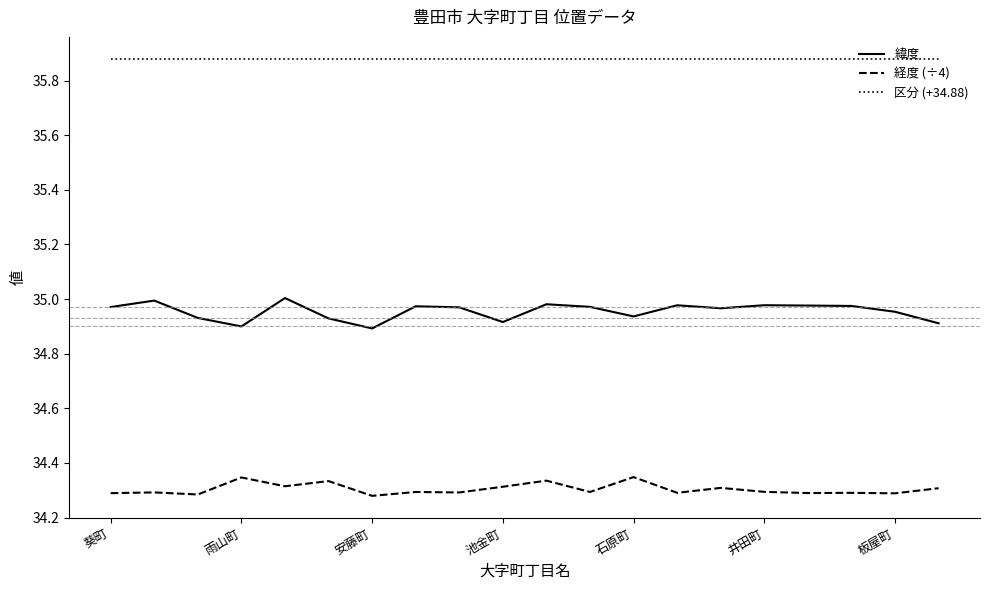

Rank the series by their average value, from highest to lowest.

区分 (+34.88), 緯度, 経度 (÷4)